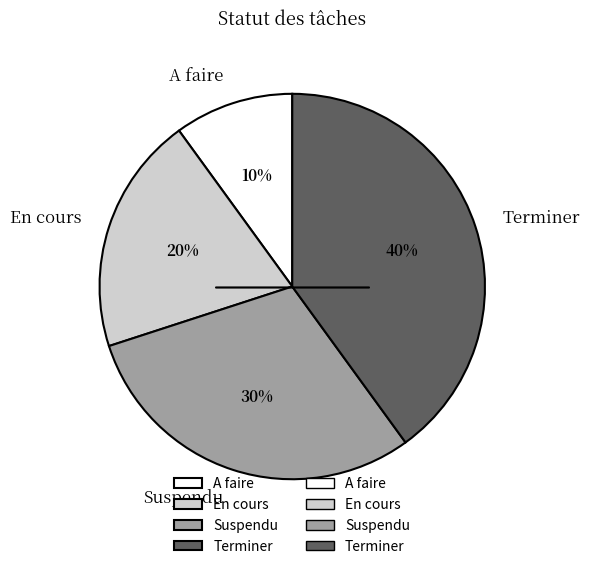

How many slices are in this pie chart?

4